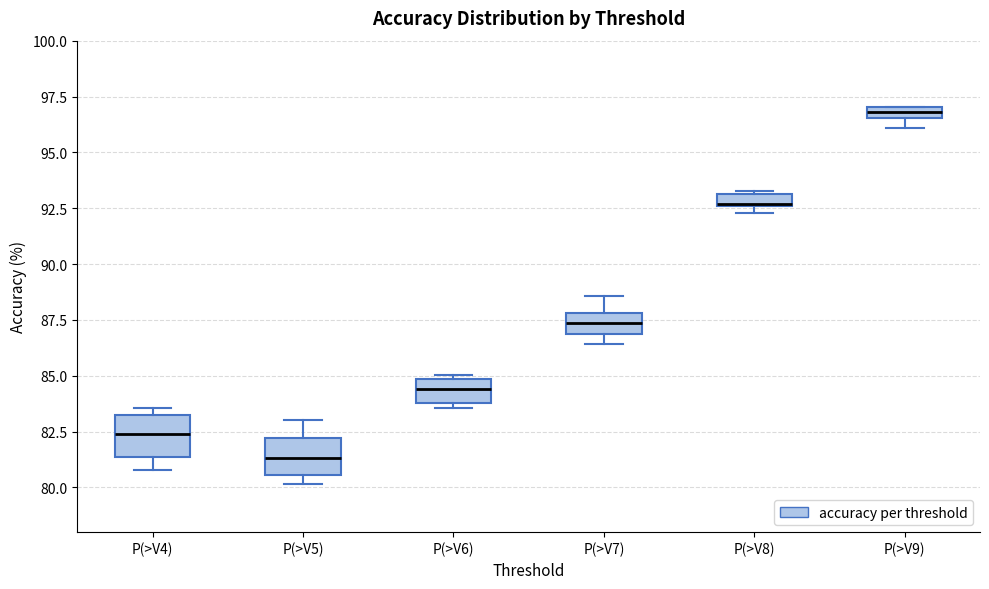

Which box has the lowest median line?

P(>V5)